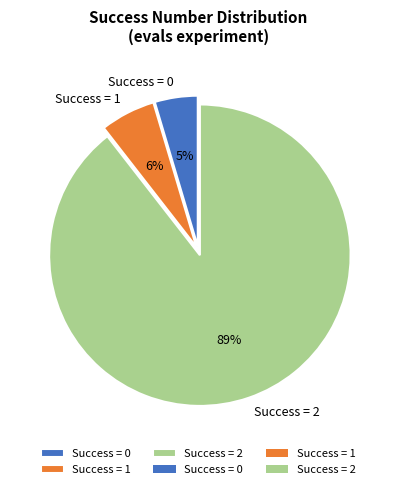

Between Success = 1 and Success = 0, which is larger?

Success = 1